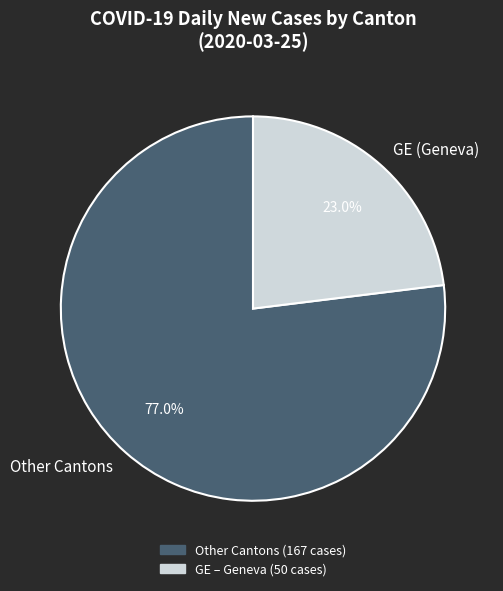

How many segments does this pie chart have?

2